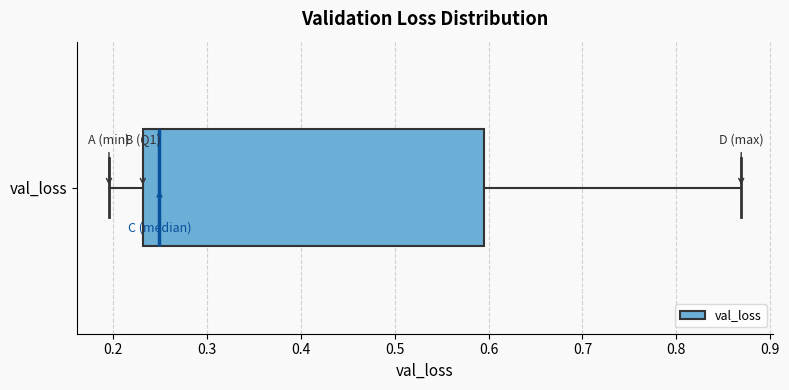

Where is the left edge of the box for val_loss on the x-axis? The values are not printed on the chart, so give them approximately, as read against the axis.

0.23